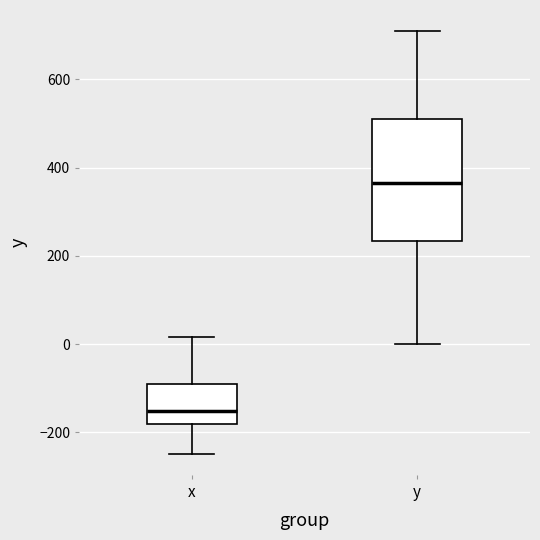

Which box's median line is the highest?

y